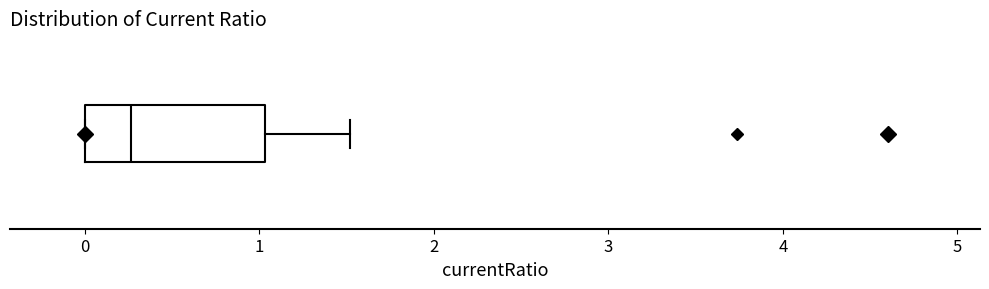

Transcribe this box plot: give where the median line is, the range the box spans, and where the two whiskers end, as read against the x-axis. The values are not printed on the chart, so give them approximately, as read against the axis.

median 0.3, box 0.0 to 1.0, whiskers 0.0 to 1.5